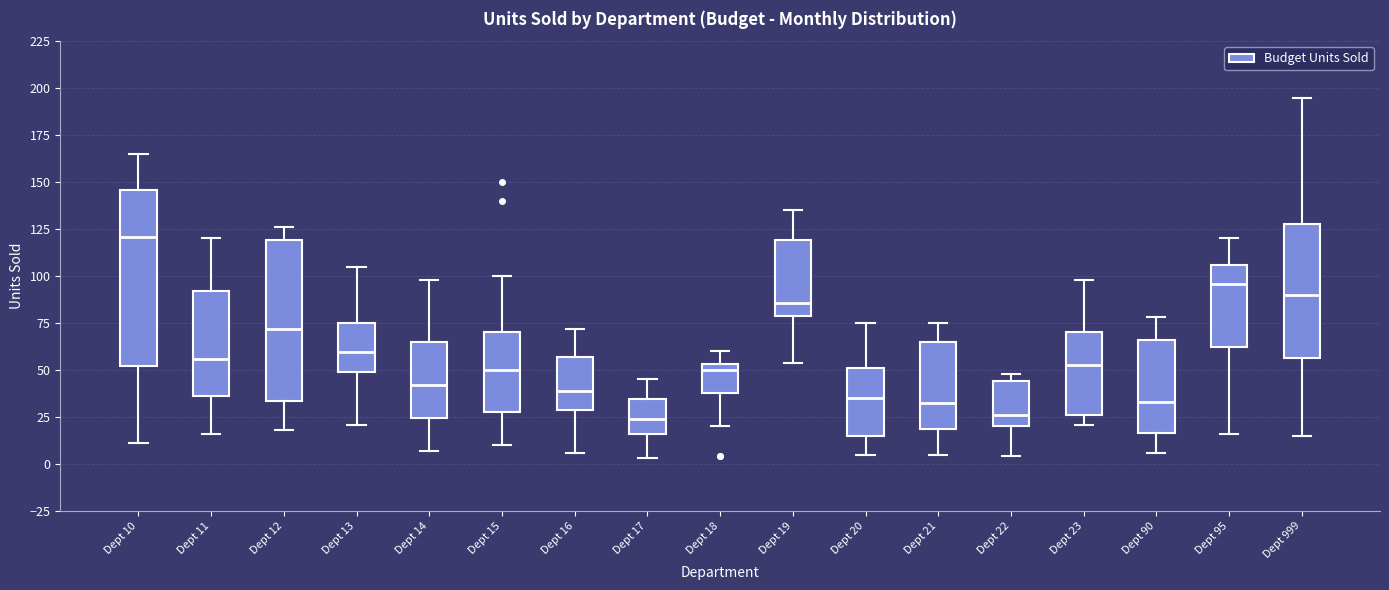

Which box is the tallest, from its lower edge to its upper edge?

Dept 10